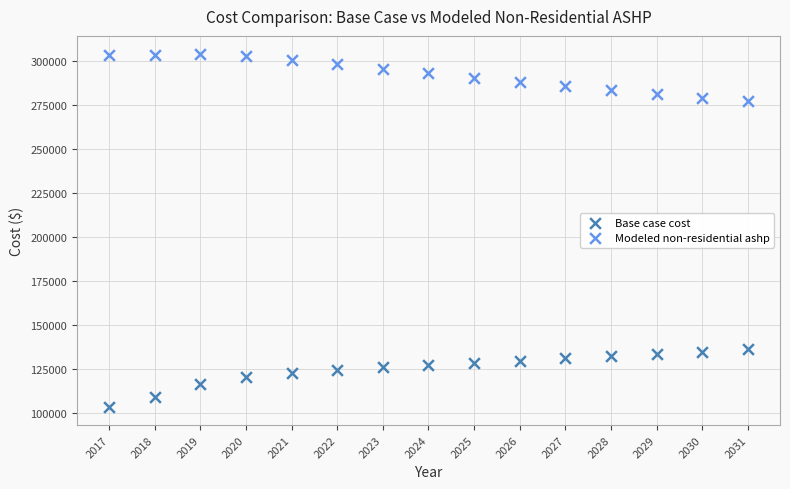

Across all data points, what is the range of Y values (max minus min)?

200909.0